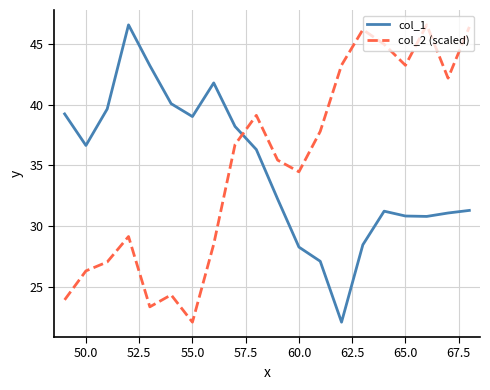

What is the smallest value displayed?

22.1